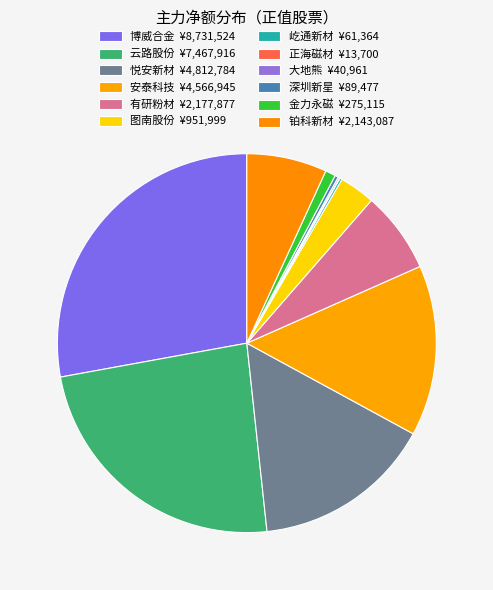

To the nearest percent, what is the difference between the largest and smallest slice percentages?

28%